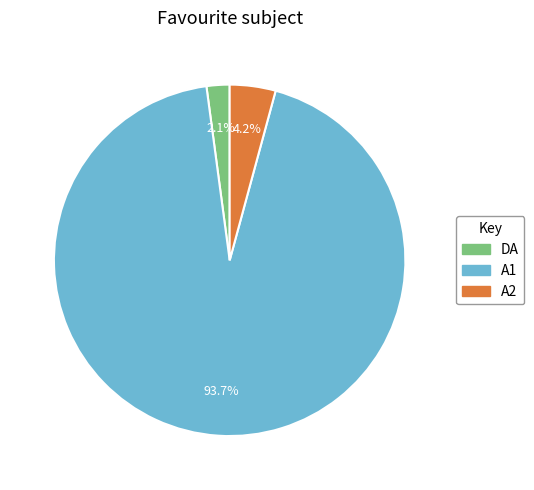

How many segments does this pie chart have?

3